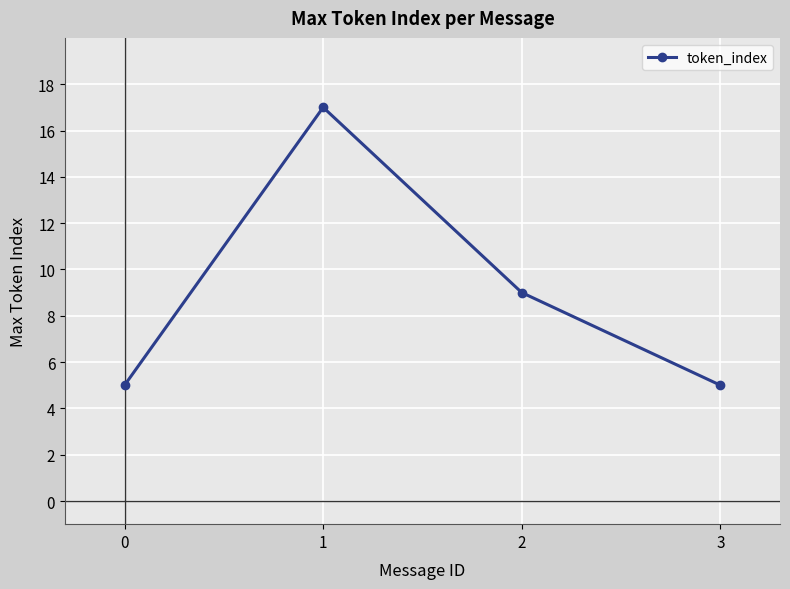

True or false: the data has more than 2 interior local peaks.

False